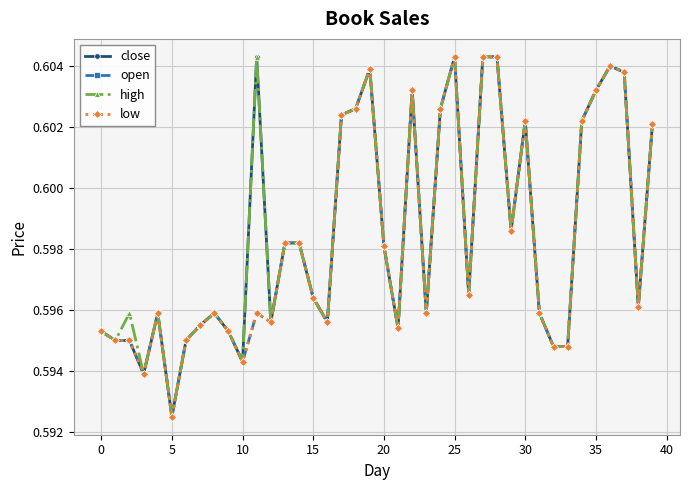

Does the chart have visible grid lines?

Yes